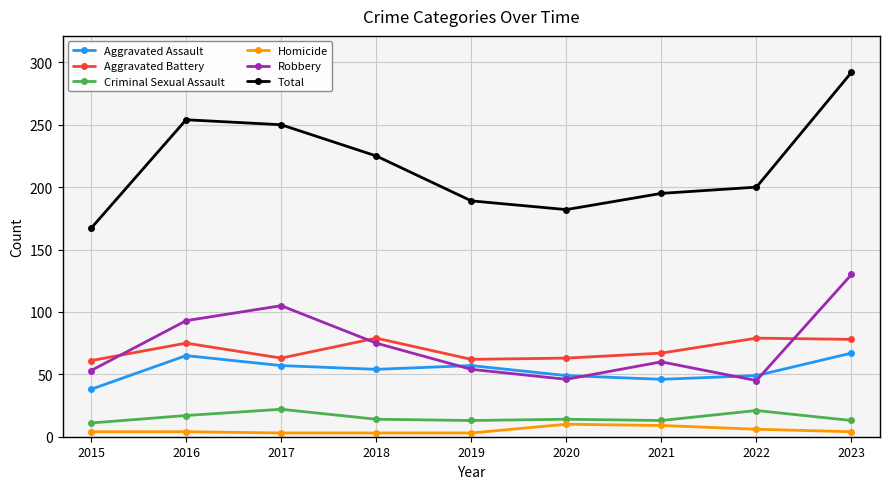

Is the value of Robbery at 2018 greater than the value of Homicide at 2020?

Yes